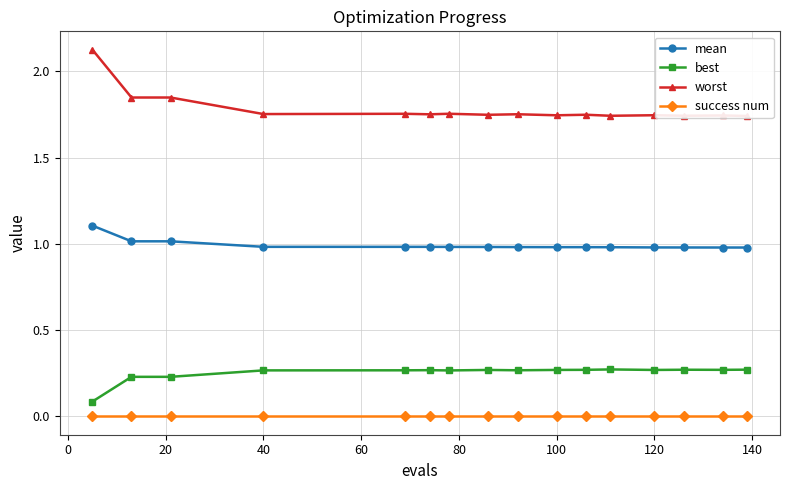

What is the lowest value of the mean series?

1.0